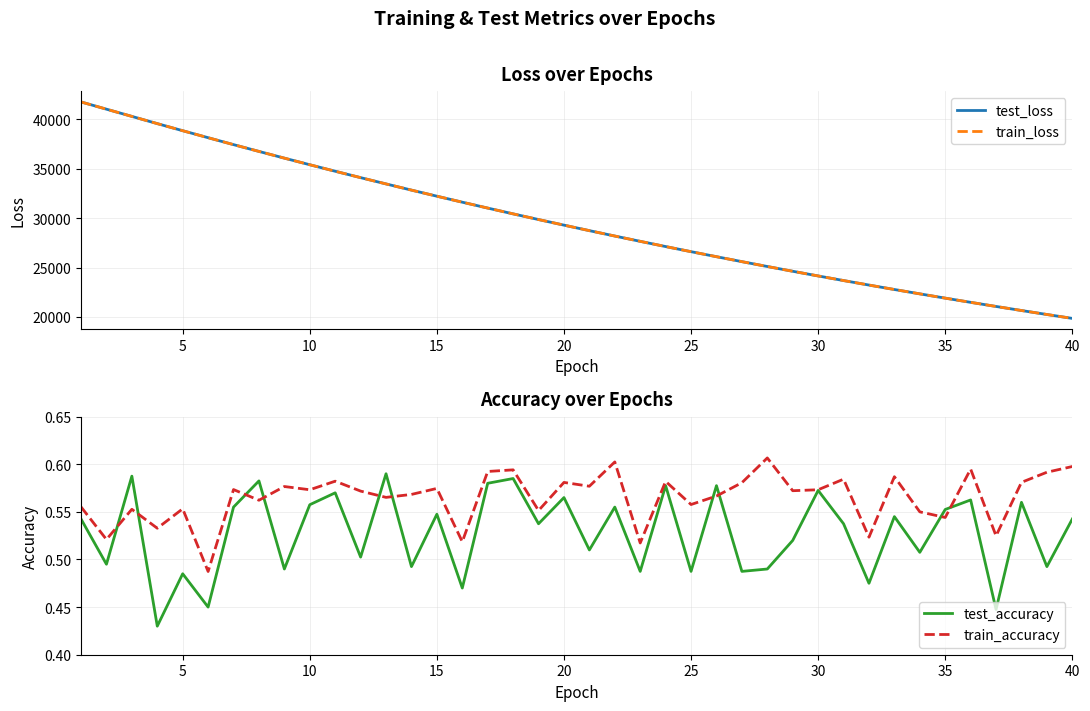

What is the minimum value for train_loss?

19842.9